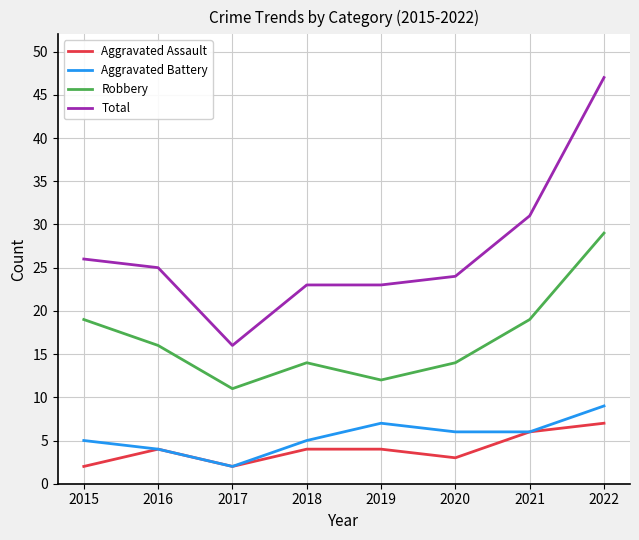

Which series has the largest total across all categories?

Total